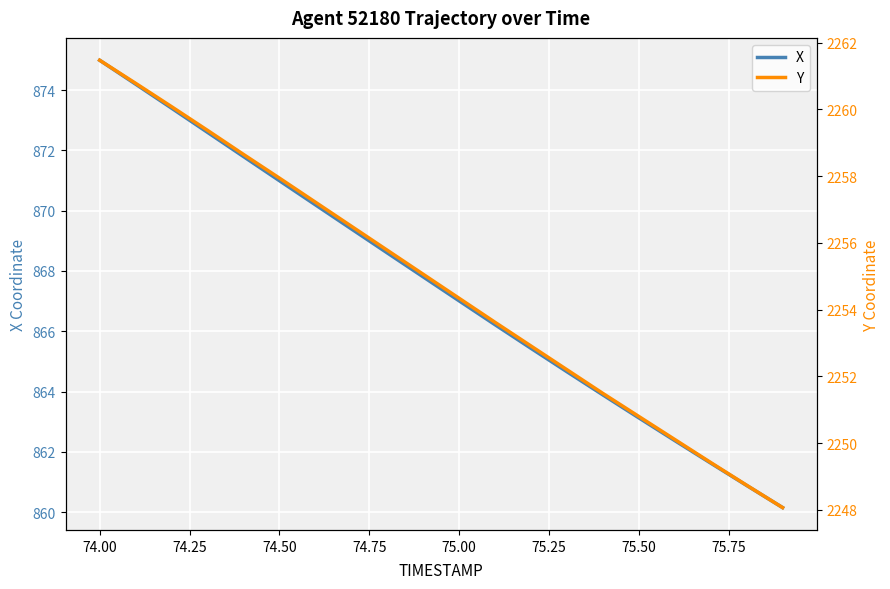

The X series shows 423.0 at 74.50. True or false?

False